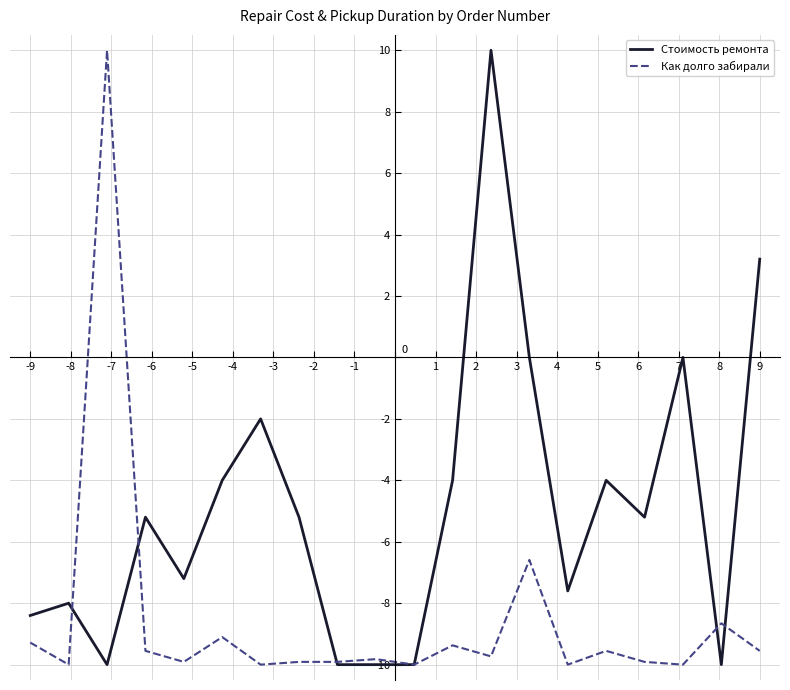

What is the lowest value of the Как долго забирали series?

-10.0